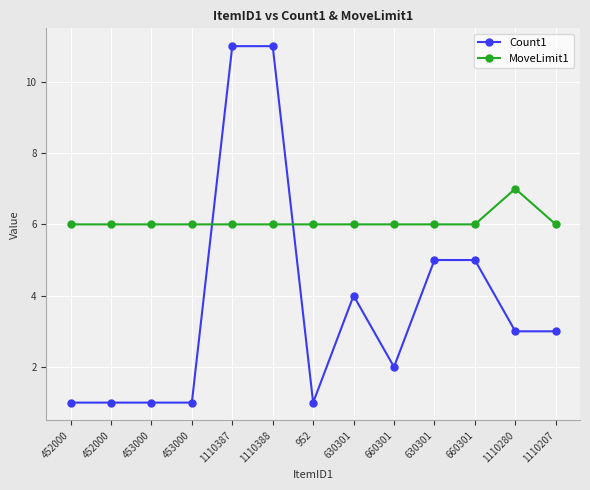

What is the difference between the second highest and second lowest values in the Count1 series?

10